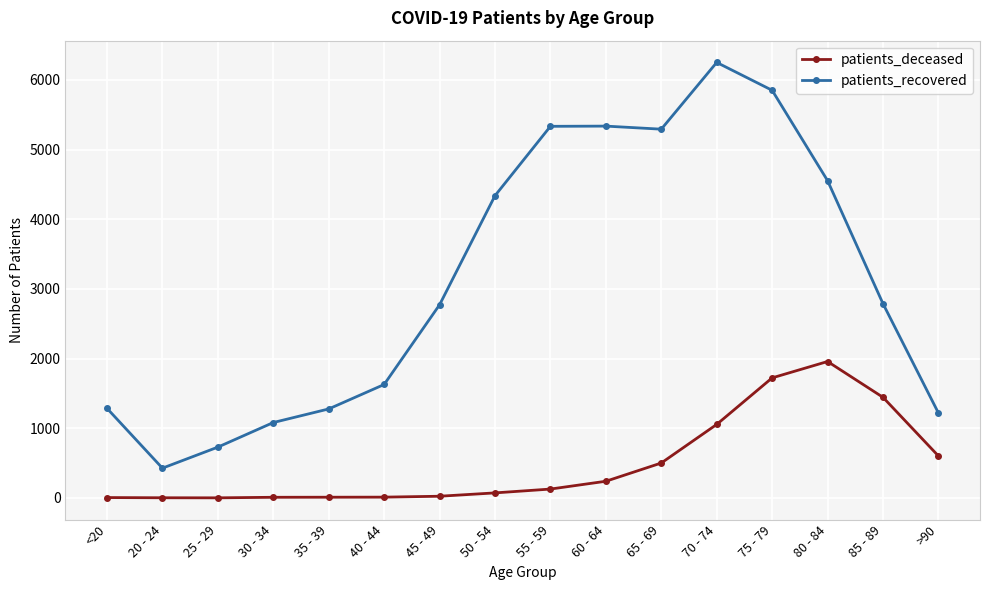

At which category does the chart reach its peak across all series?

70 - 74